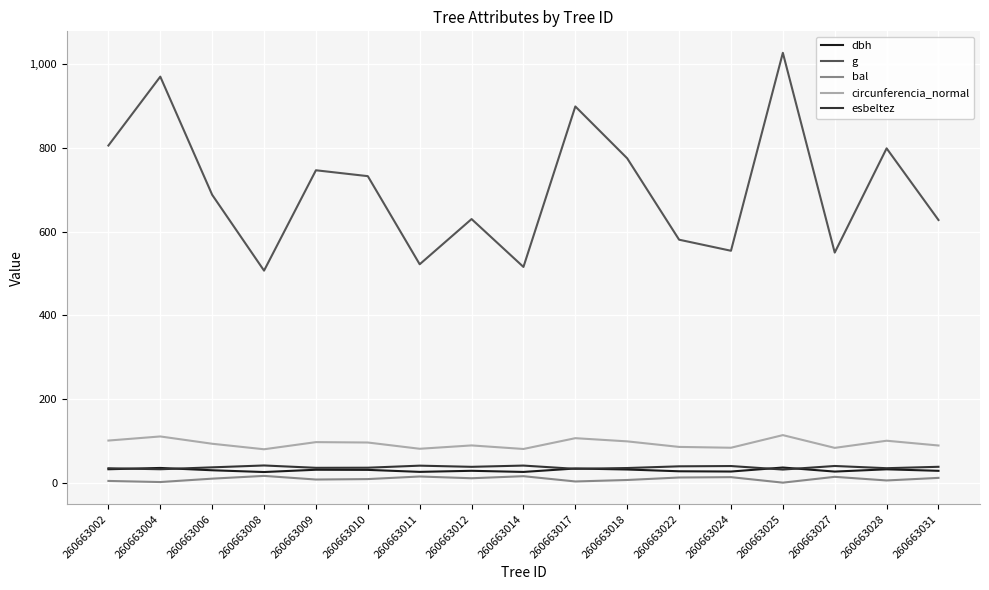

True or false: esbeltez and g intersect in this chart.

False